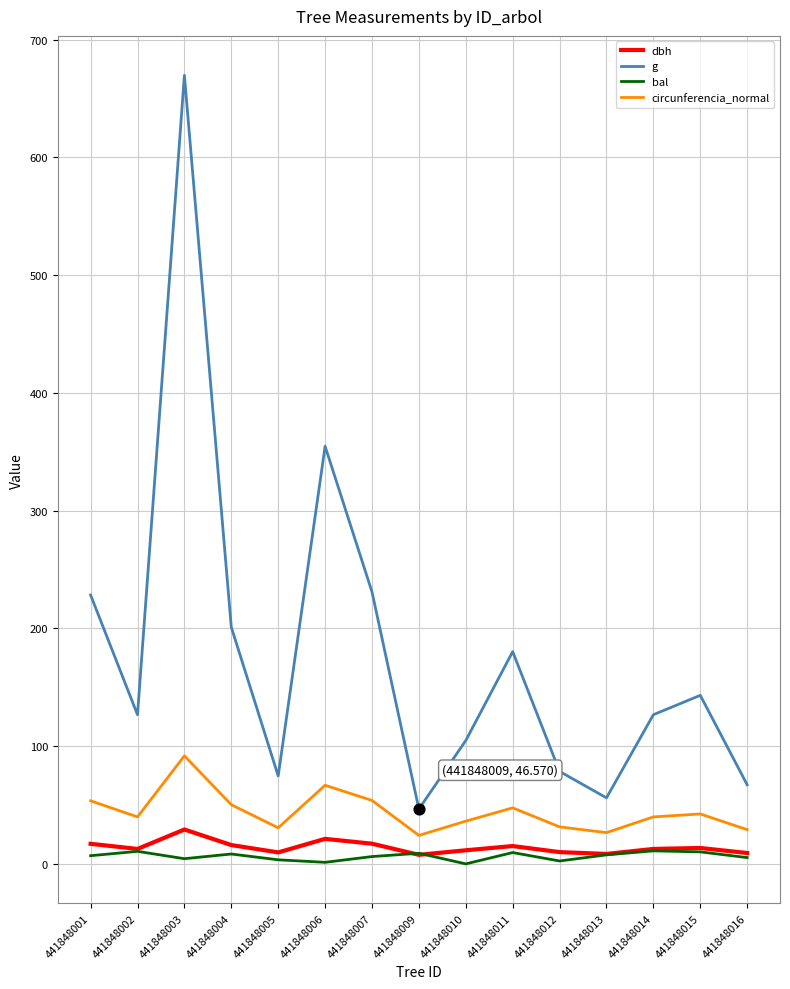

At which category is the sum across all series the highest?

441848003